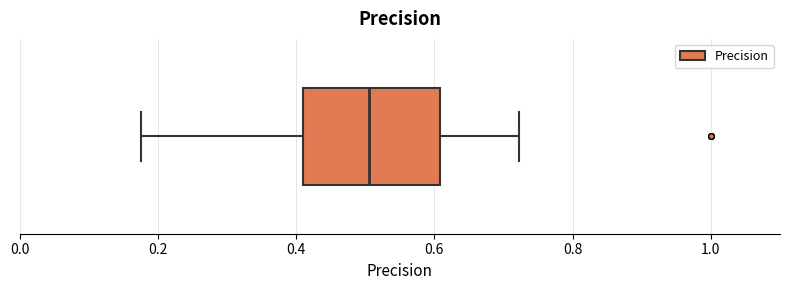

Transcribe this box plot: give where the median line is, the range the box spans, and where the two whiskers end, as read against the x-axis. The values are not printed on the chart, so give them approximately, as read against the axis.

median 0.50, box 0.42 to 0.60, whiskers 0.18 to 0.72